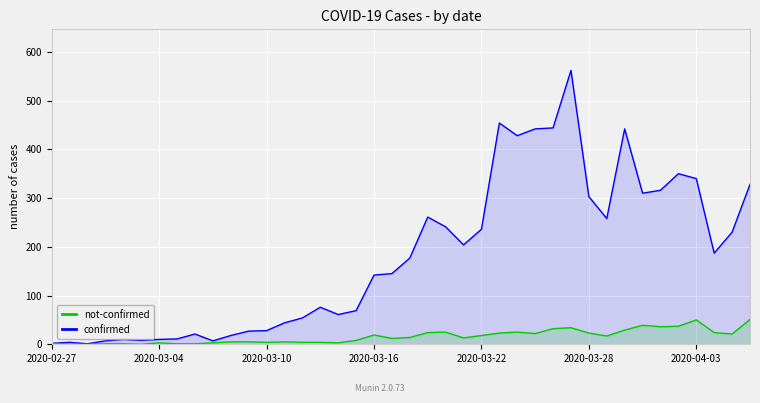

Between 23 and 39, which is larger?

39